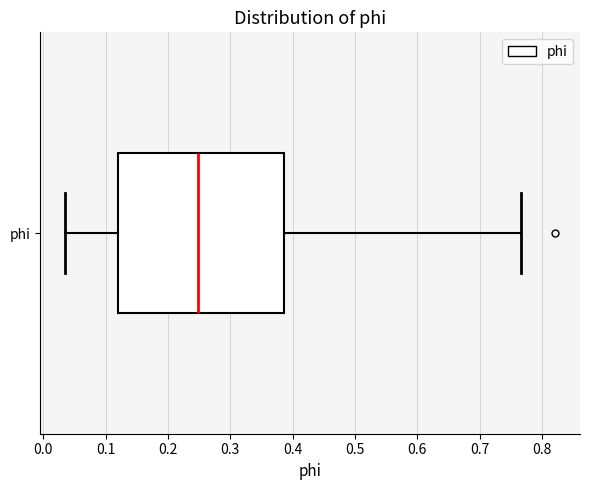

Transcribe this box plot: give where the median line is, the range the box spans, and where the two whiskers end, as read against the x-axis. The values are not printed on the chart, so give them approximately, as read against the axis.

median 0.25, box 0.12 to 0.39, whiskers 0.03 to 0.77